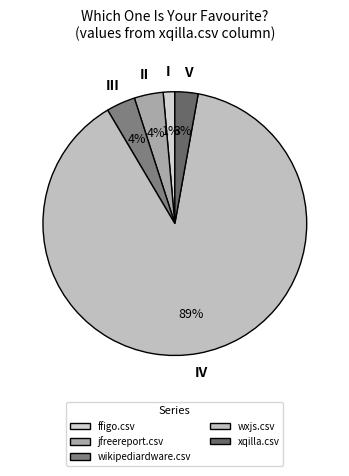

True or false: xqilla.csv accounts for 3% of the total.

True